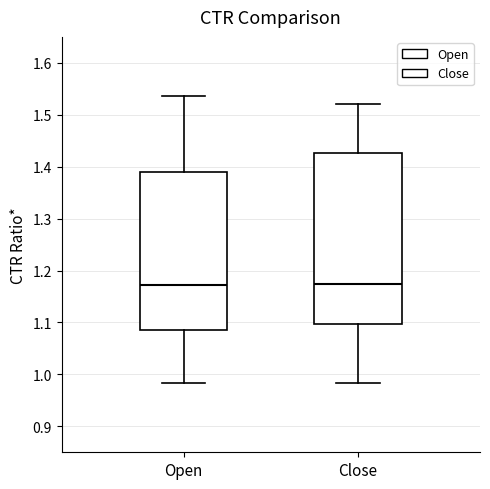

Reading left to right, read every box against the y-axis: the position of its median line, the range the box covers, and the ends of its whiskers. The values are not printed on the chart, so give them approximately, as read against the axis.

Open: median 1.17, box 1.08 to 1.39, whiskers 0.98 to 1.54
Close: median 1.17, box 1.10 to 1.43, whiskers 0.98 to 1.52